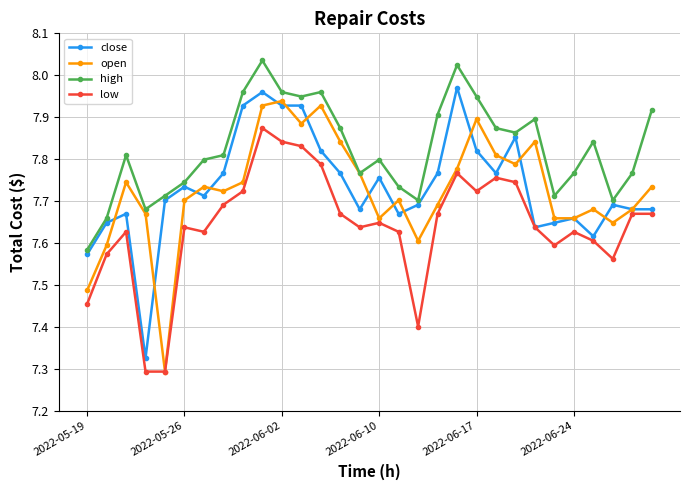

At how many categories does at least one series exceed 7?

30